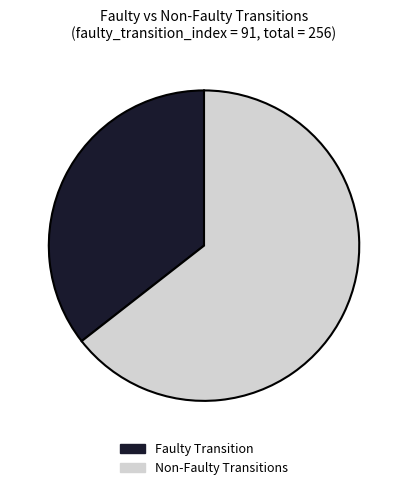

Does any single category account for the majority?

Yes